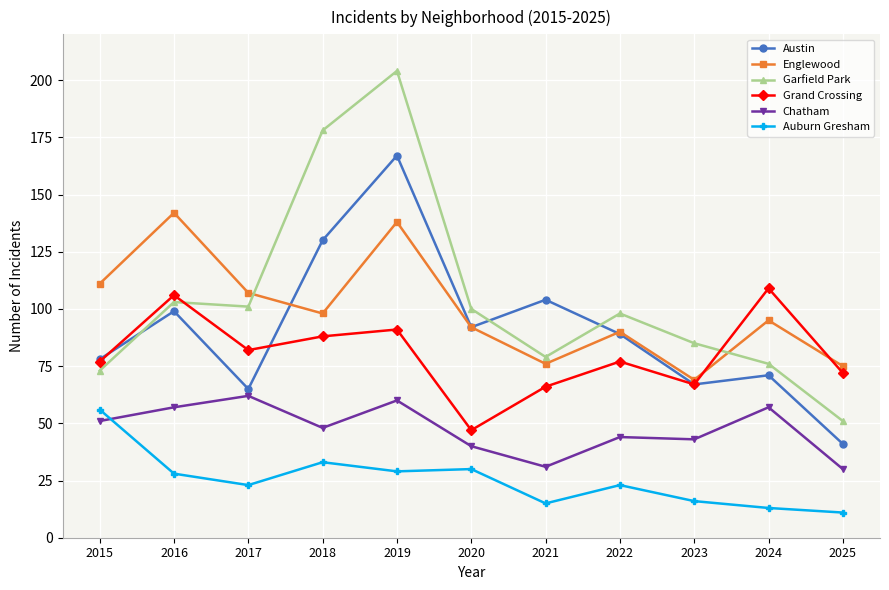

True or false: Austin has a value of 249 at 2019.

False